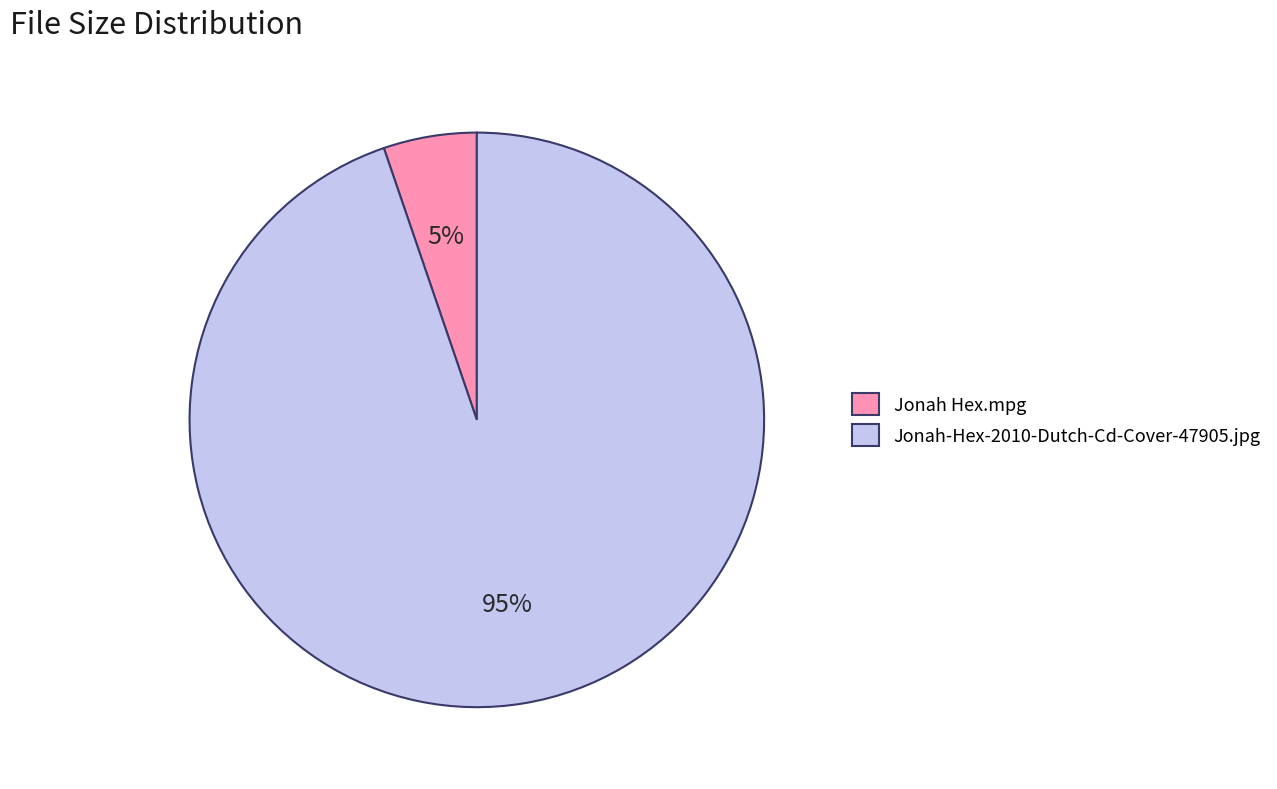

To the nearest percent, what is the difference between the Jonah-Hex-2010-Dutch-Cd-Cover-47905.jpg and Jonah Hex.mpg slice percentages?

90%